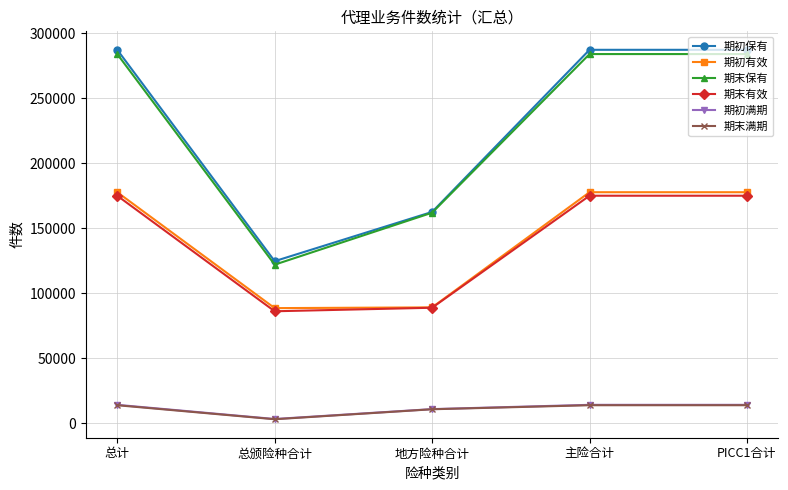

Between 地方险种合计 and PICC1合计, which series saw the biggest shift?

期初保有